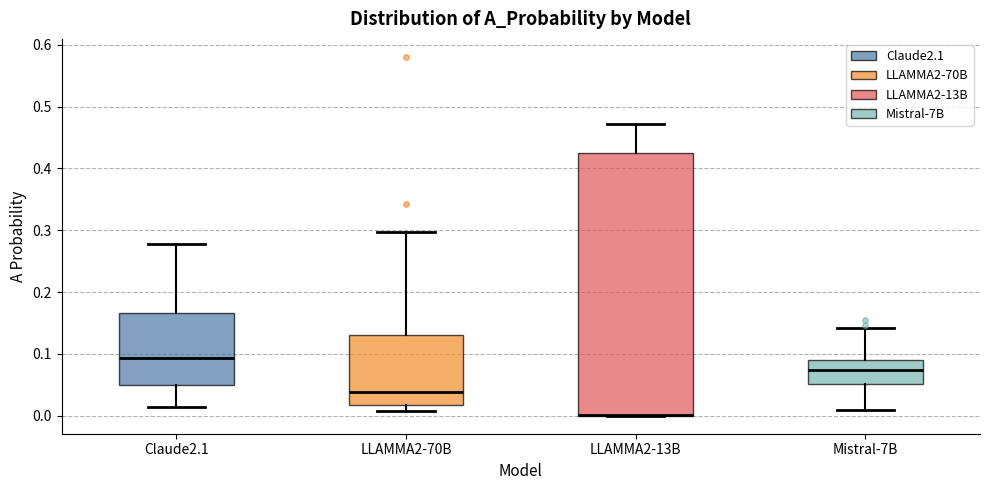

Comparing the boxes themselves (not the whiskers), which one is the tallest?

LLAMMA2-13B